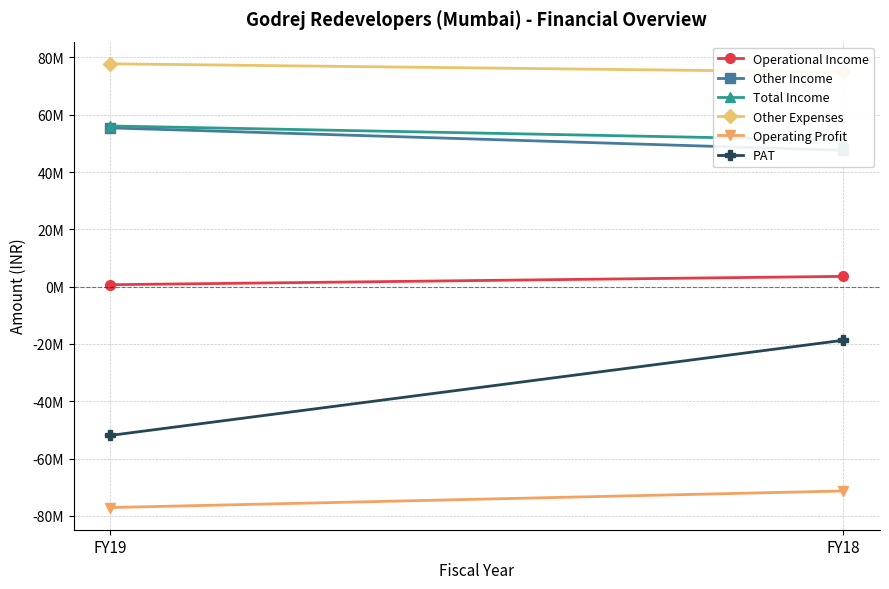

What is the spread (max minus min) of values at FY18?

146214000